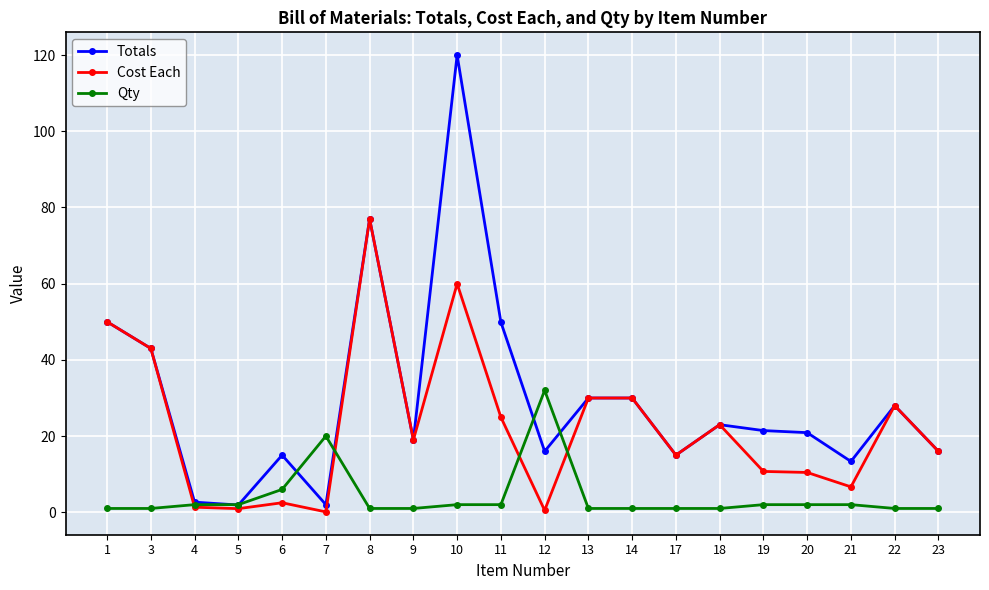

Is this an area chart (filled region under the line)?

No